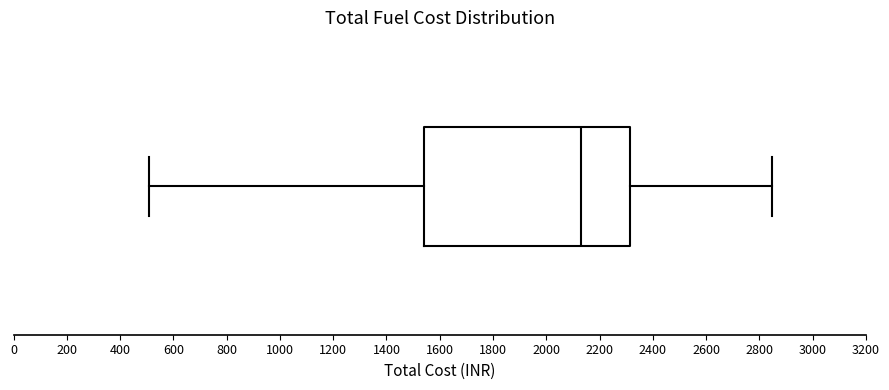

Read this box plot against the x-axis: the position of the median line, the range covered by the box, and the ends of both whiskers. The values are not printed on the chart, so give them approximately, as read against the axis.

median 2120, box 1540 to 2320, whiskers 500 to 2840